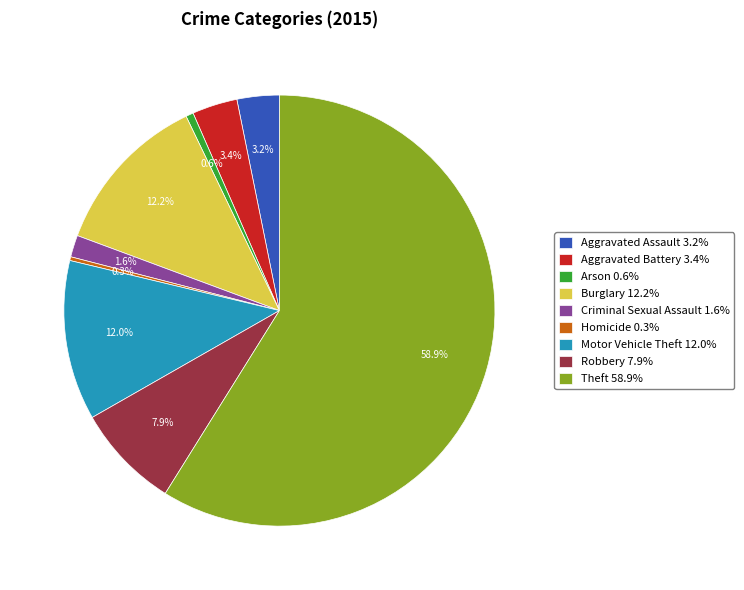

What percentage is the Aggravated Assault slice, to the nearest percent?

3%